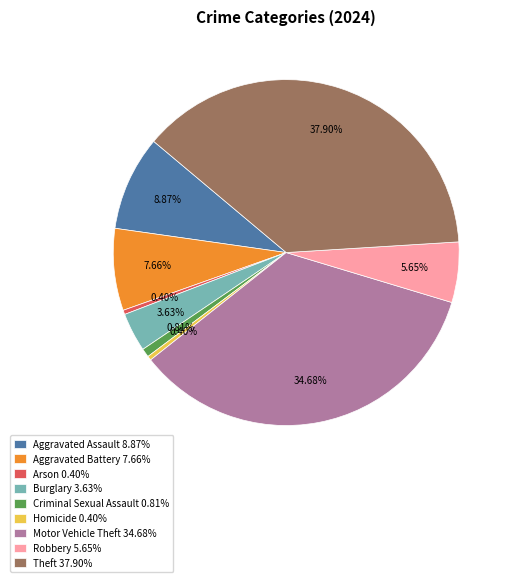

What is the ratio of the value at Aggravated Assault to the value at Theft?

0.2